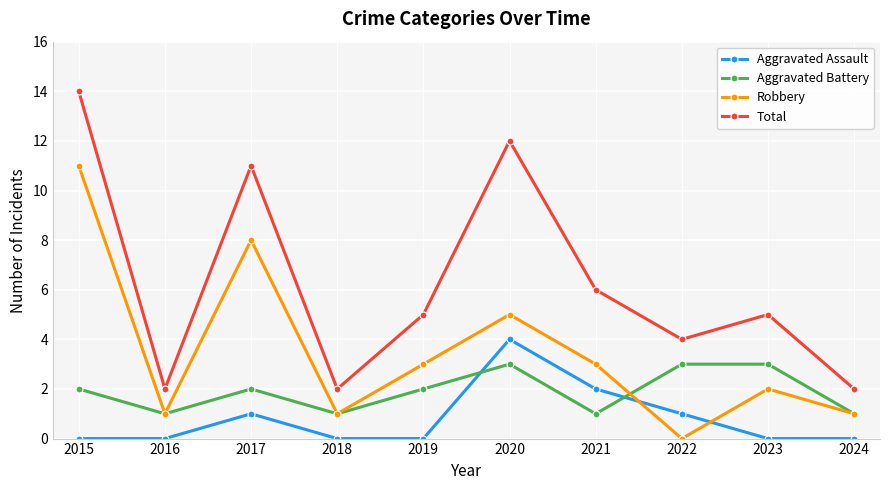

True or false: Robbery and Total cross at least once.

False